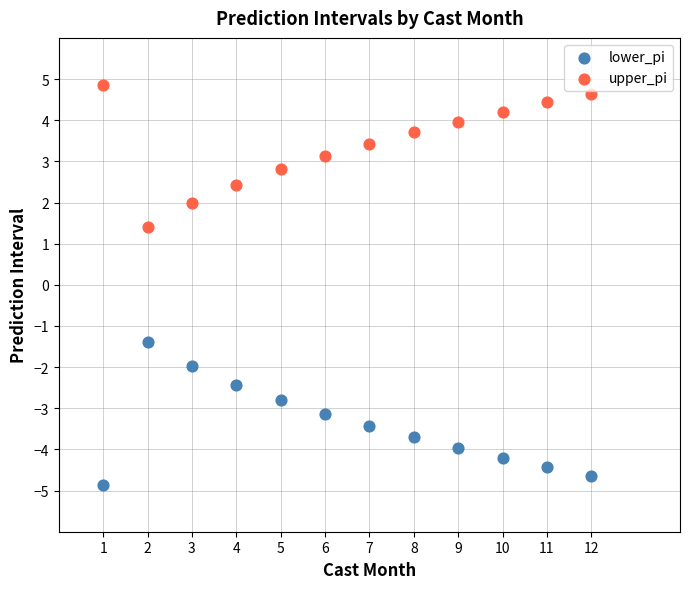

Which series reaches the maximum Y coordinate?

upper_pi